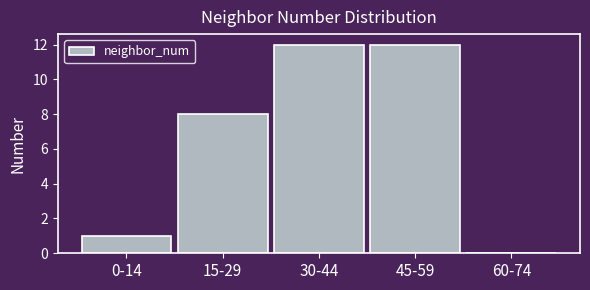

Reading left to right, transcribe all the data shown in this chart.

0-14=1	15-29=8	30-44=12	45-59=12	60-74=0